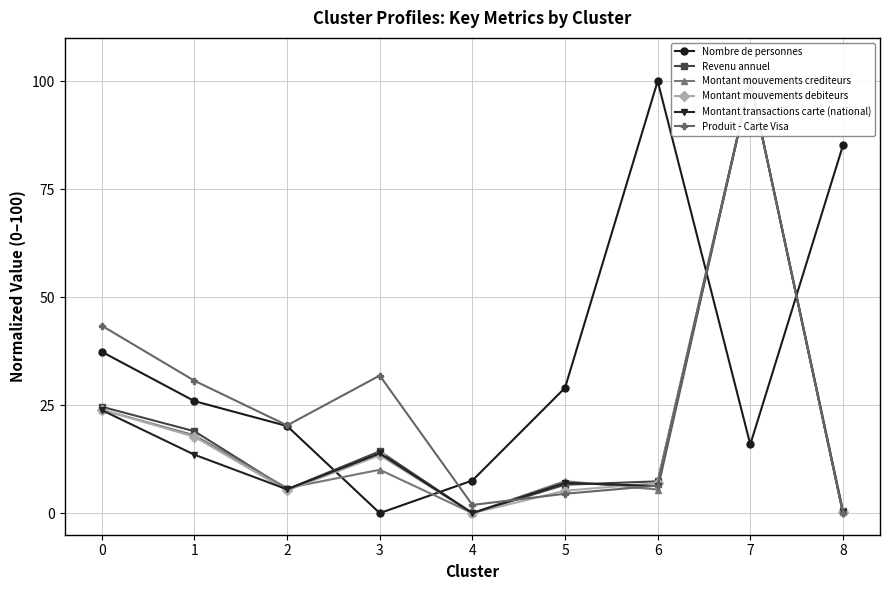

Which series has the largest total across all categories?

Nombre de personnes